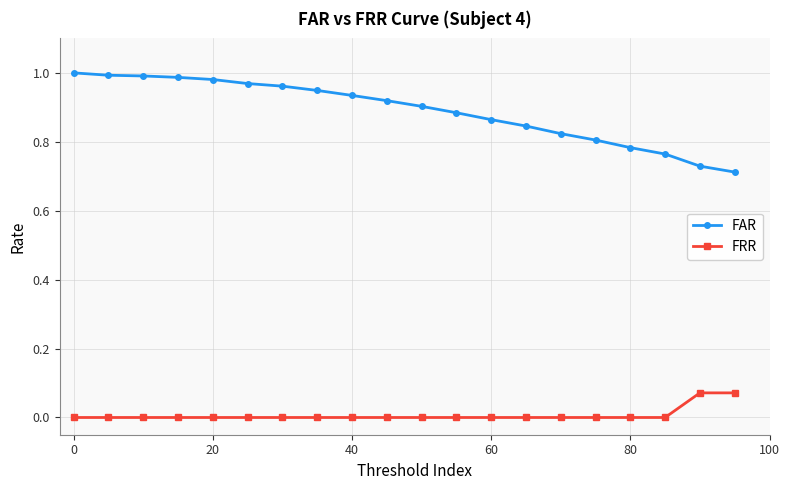

Which series has the largest range (max minus min)?

FAR